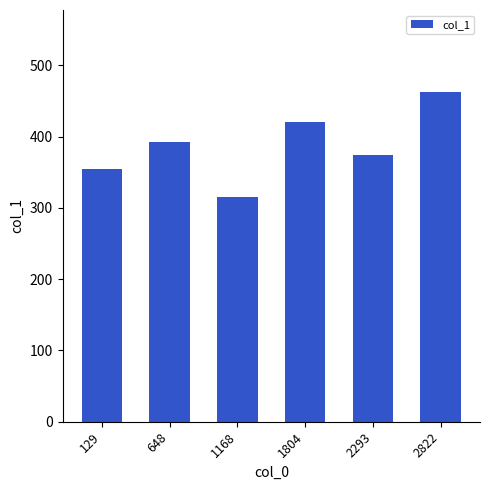

List the labels in order of value, smallest first.

1168, 129, 2293, 648, 1804, 2822